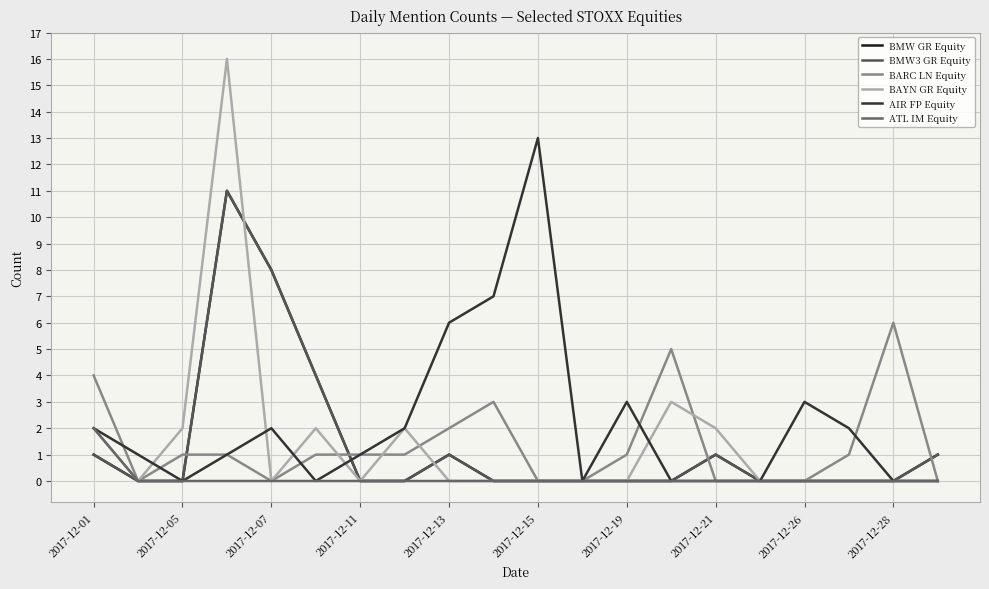

In BMW3 GR Equity, how many points are higher than both neighbors (excluding endpoints)?

3